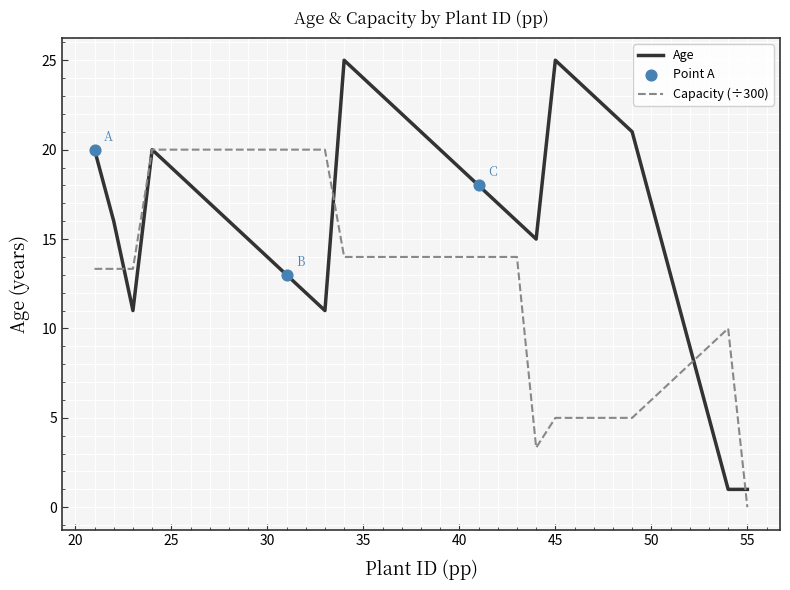

What is the maximum value shown in the chart?

25.0